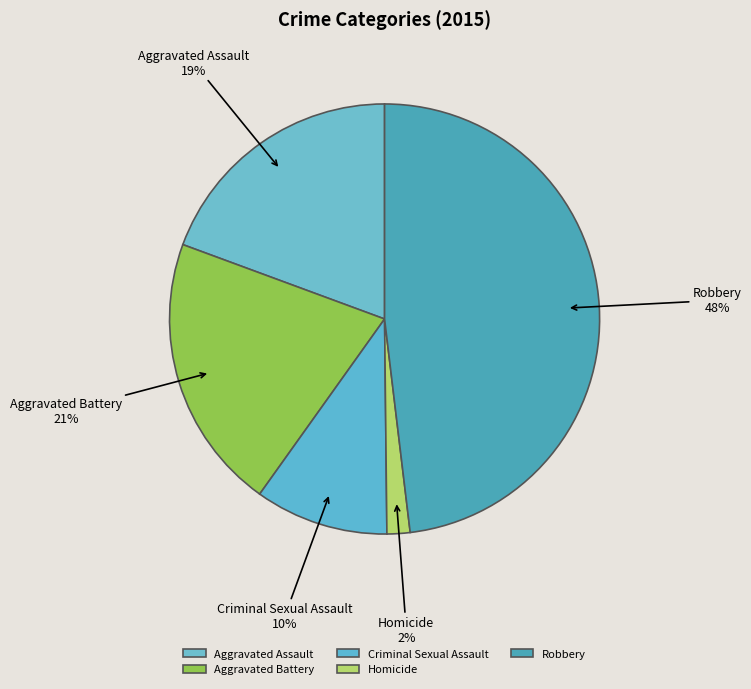

What is the smallest slice in the pie chart?

Homicide